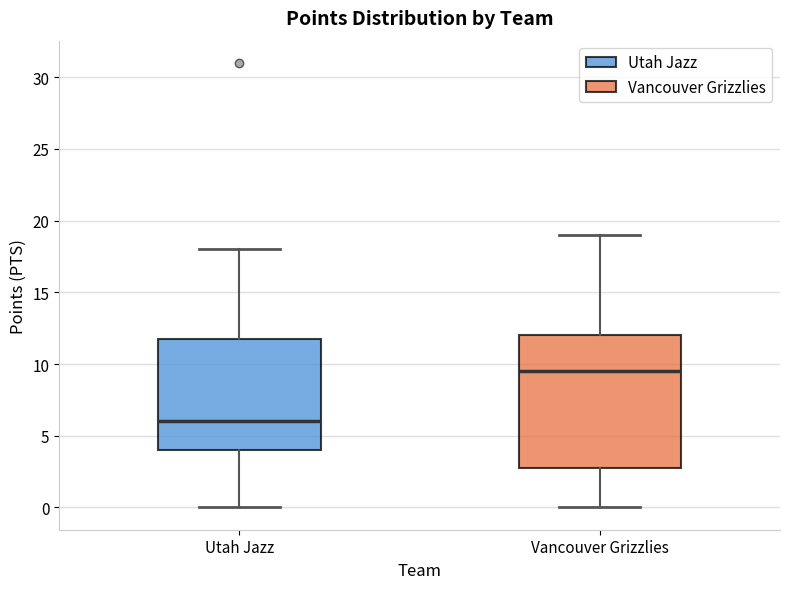

Comparing the boxes themselves (not the whiskers), which one is the tallest?

Vancouver Grizzlies